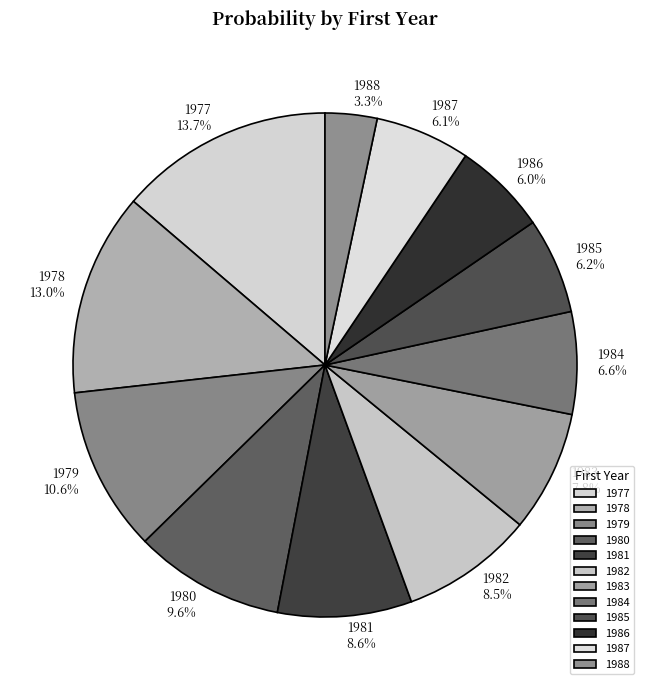

Count the number of slices in the pie.

12